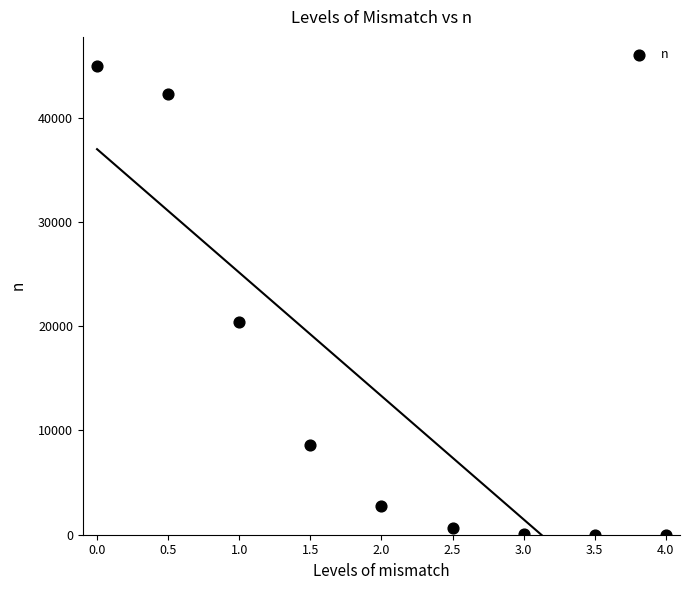

What Y value in the scatter plot is closest to 22488?

20371